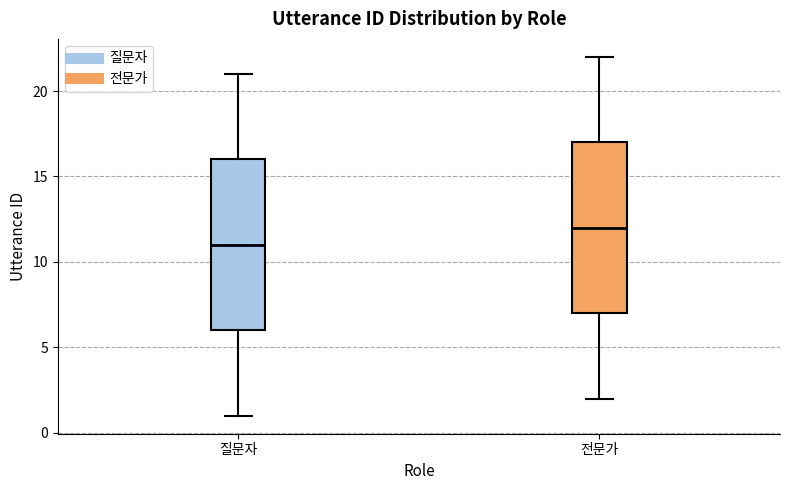

Which box's median line is the lowest?

질문자